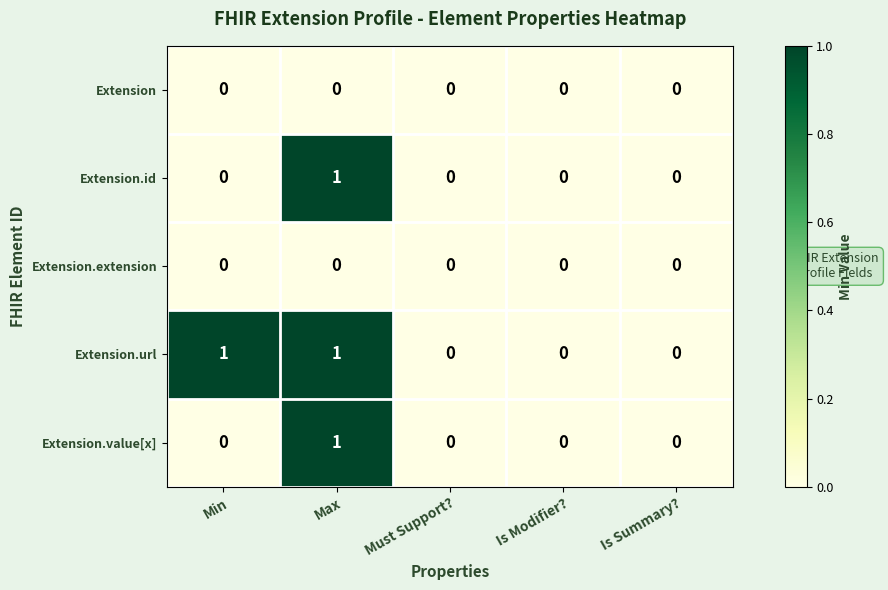

Which series has the largest total across all categories?

Extension.url